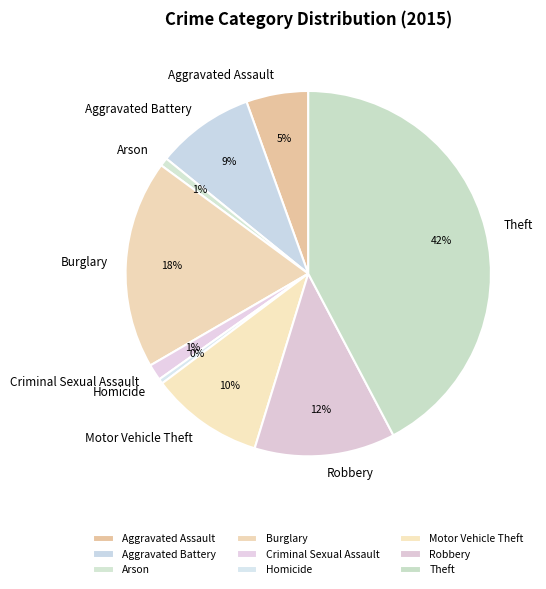

Combined, do Theft and Criminal Sexual Assault account for over 50%?

No